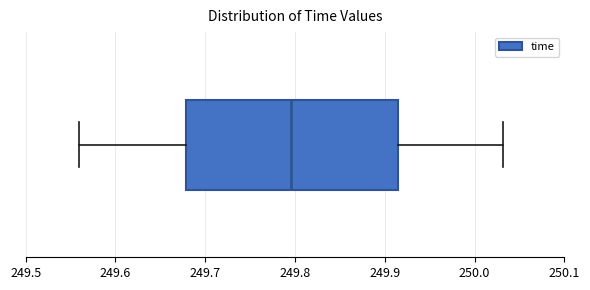

Transcribe this box plot: give where the median line is, the range the box spans, and where the two whiskers end, as read against the x-axis. The values are not printed on the chart, so give them approximately, as read against the axis.

median 249.80, box 249.68 to 249.91, whiskers 249.56 to 250.03